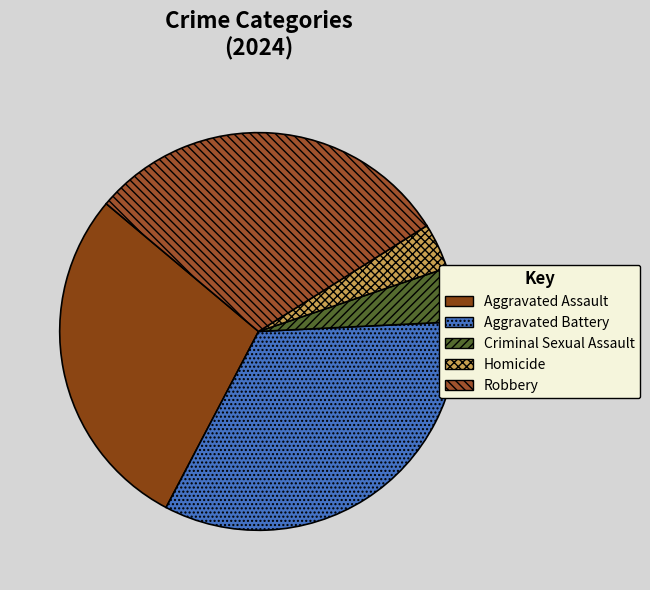

What is the change in value from Aggravated Assault to Criminal Sexual Assault?

-218